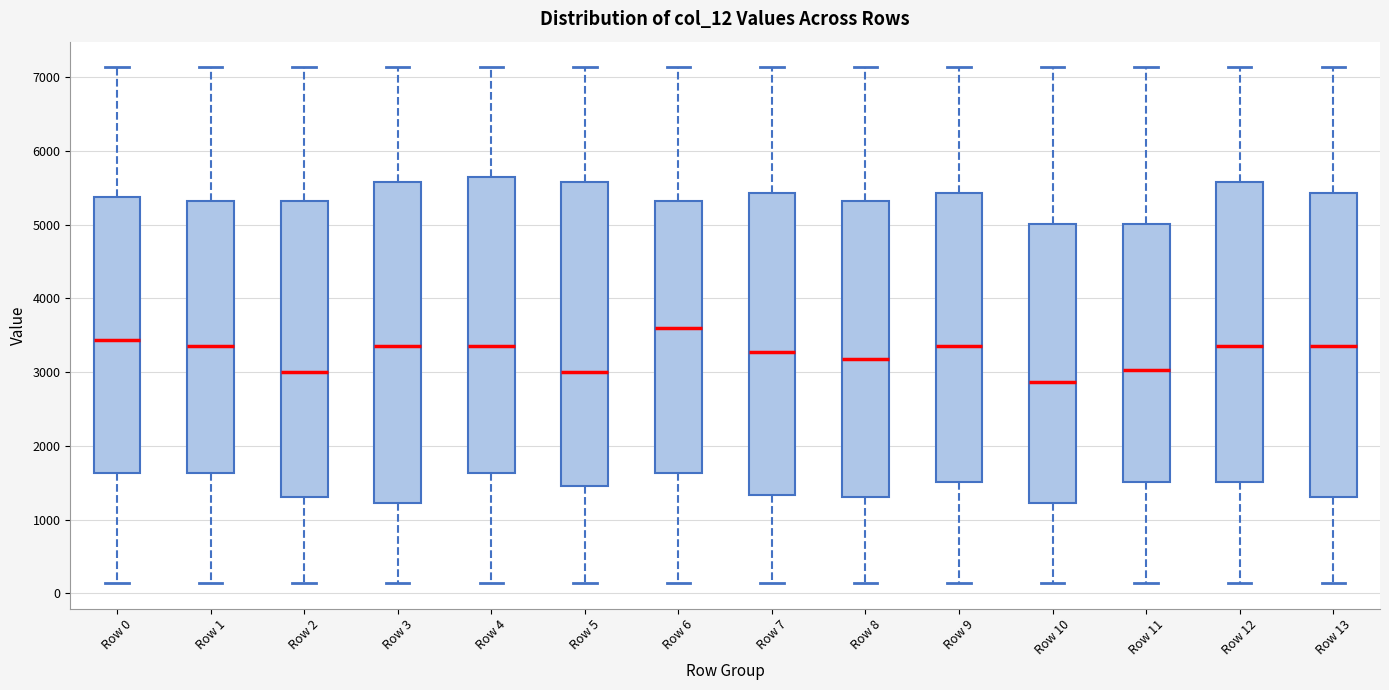

Which box is the tallest, from its lower edge to its upper edge?

Row 3